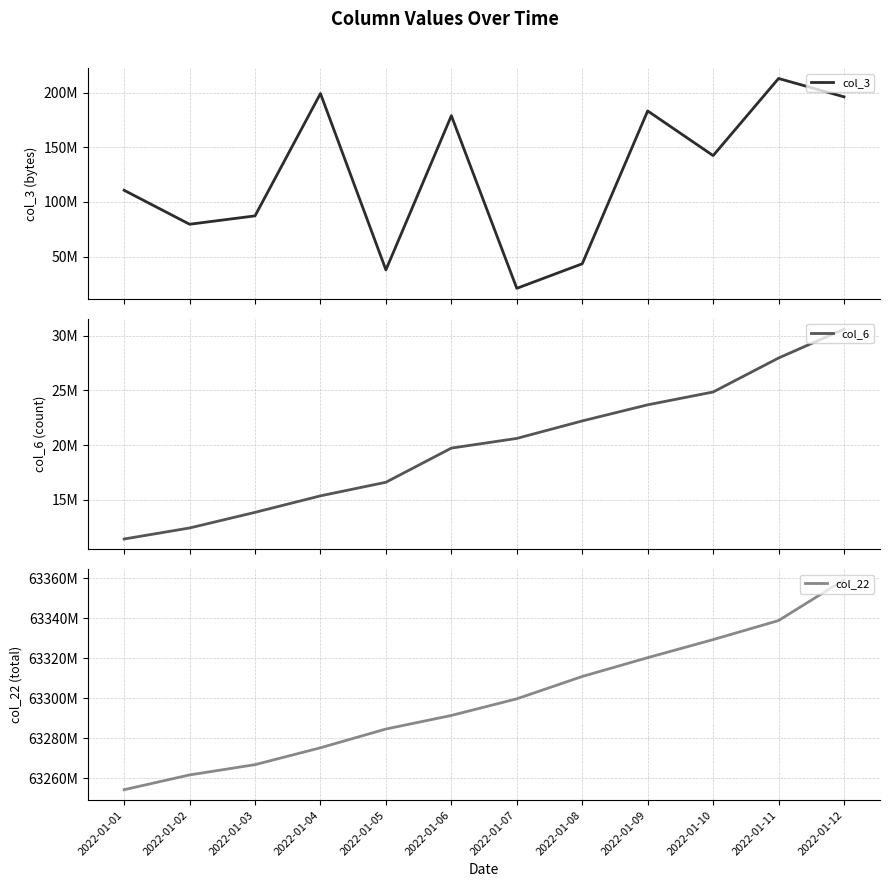

At 2022-01-01, list the series in order from largest to smallest.

col_22, col_3, col_6